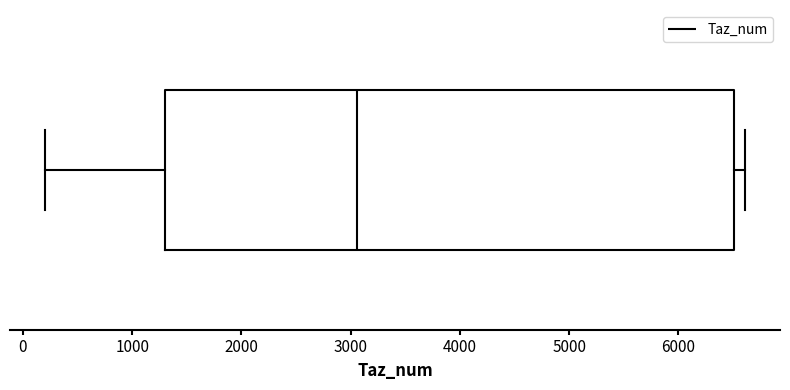

Transcribe this box plot: give where the median line is, the range the box spans, and where the two whiskers end, as read against the x-axis. The values are not printed on the chart, so give them approximately, as read against the axis.

median 3100, box 1300 to 6500, whiskers 200 to 6600